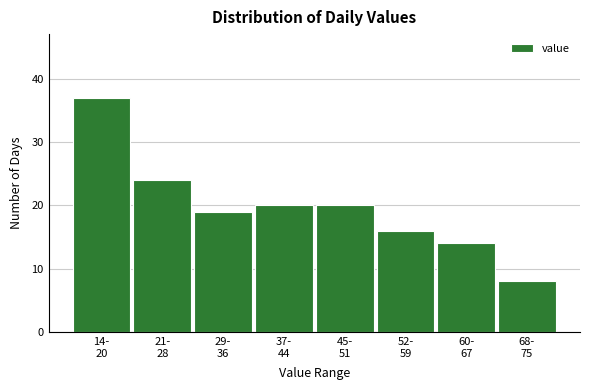

Reading left to right, transcribe all the data shown in this chart.

37	24	19	20	20	16	14	8